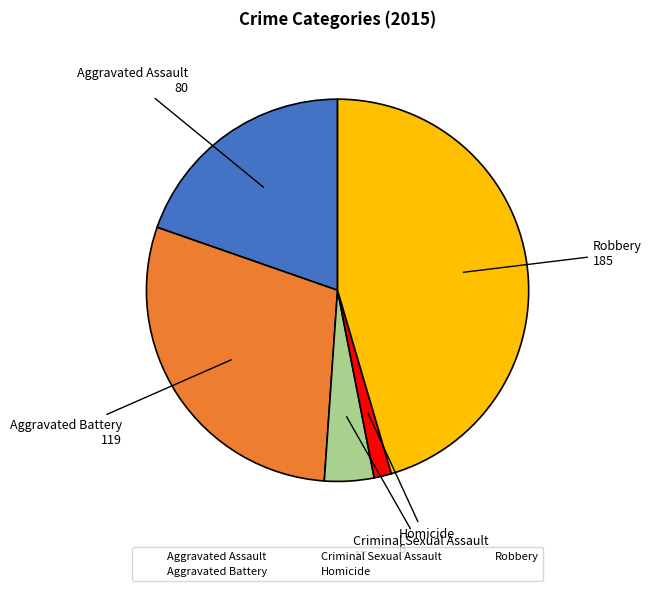

How many segments does this pie chart have?

5